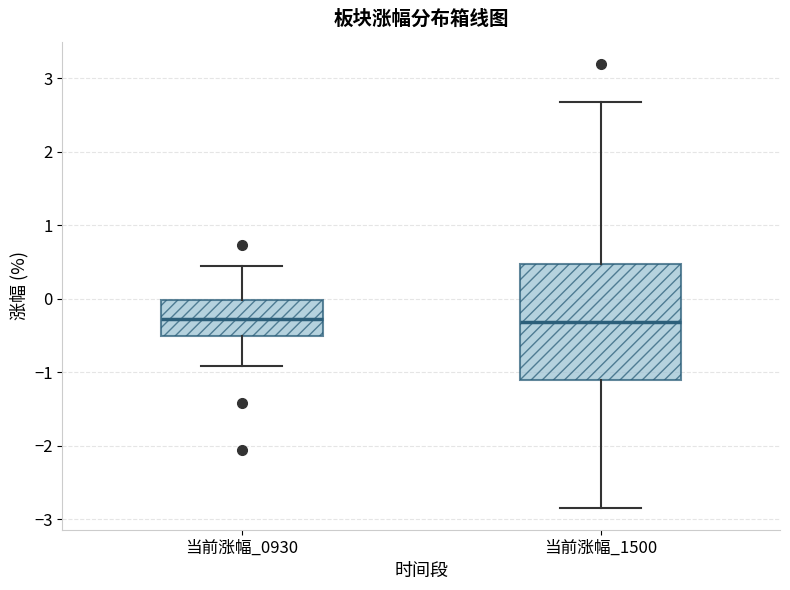

Where does the lower whisker of the box for 当前涨幅_1500 end on the y-axis? The values are not printed on the chart, so give them approximately, as read against the axis.

-2.8